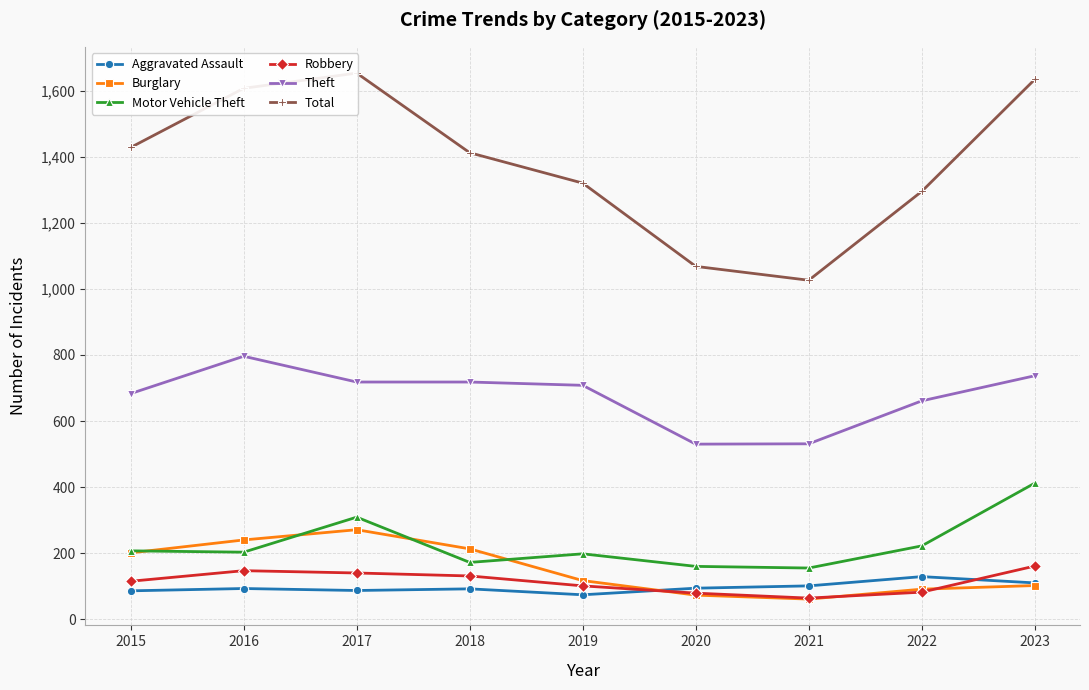

At which category is the sum across all series the highest?

2017